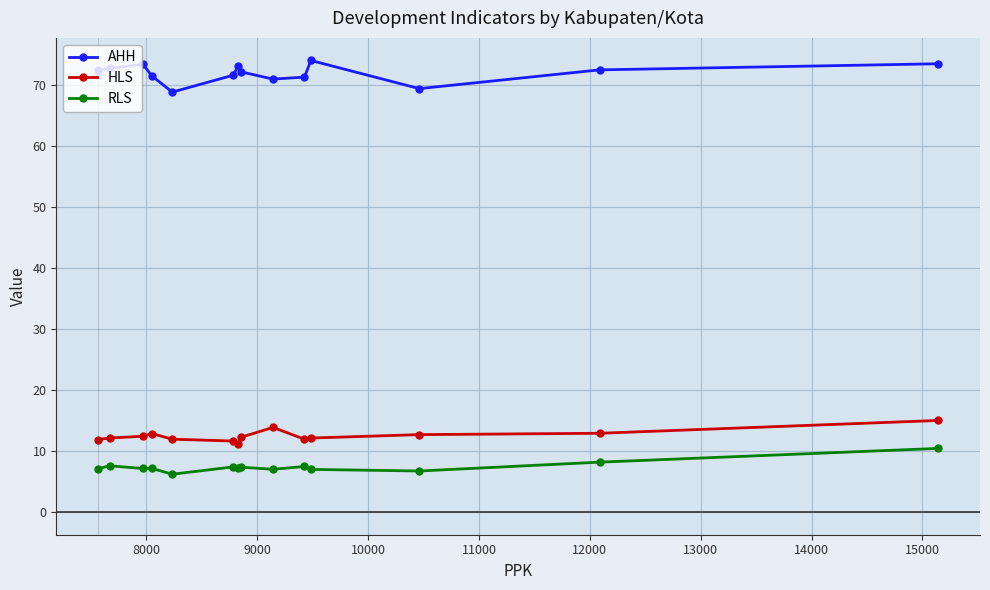

What is the minimum value shown in the chart?

6.2